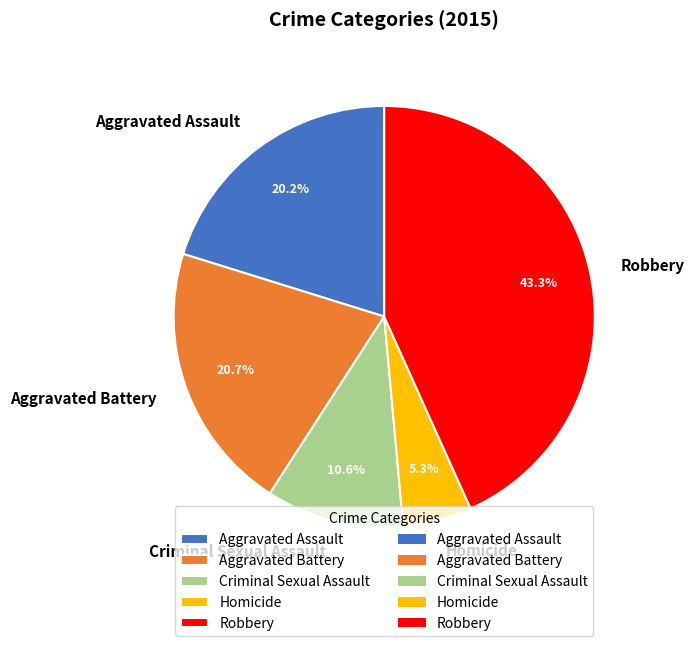

Count the number of slices in the pie.

5